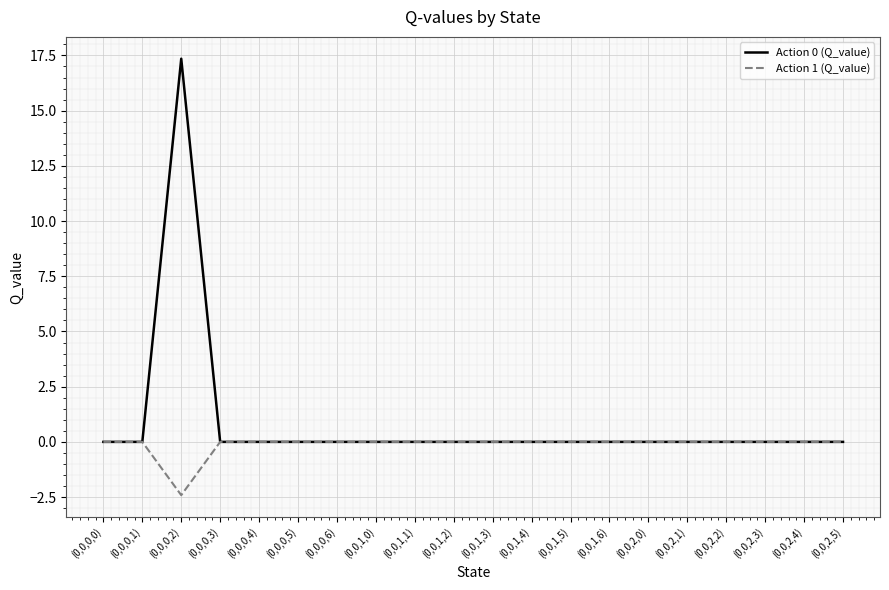

At how many categories does at least one series exceed 11?

1